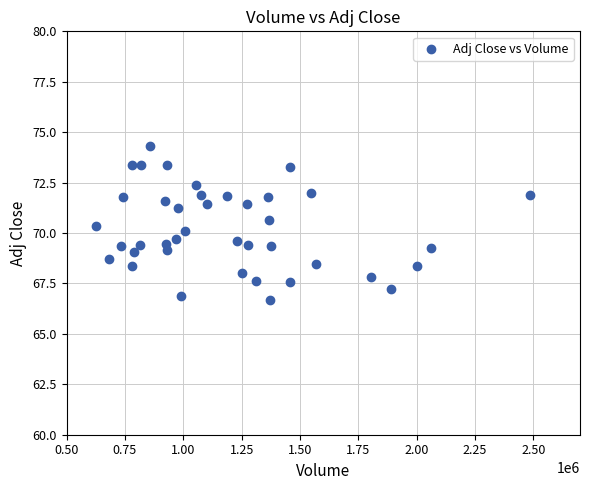

What is the range of X values (max minus min)?

1859100.0